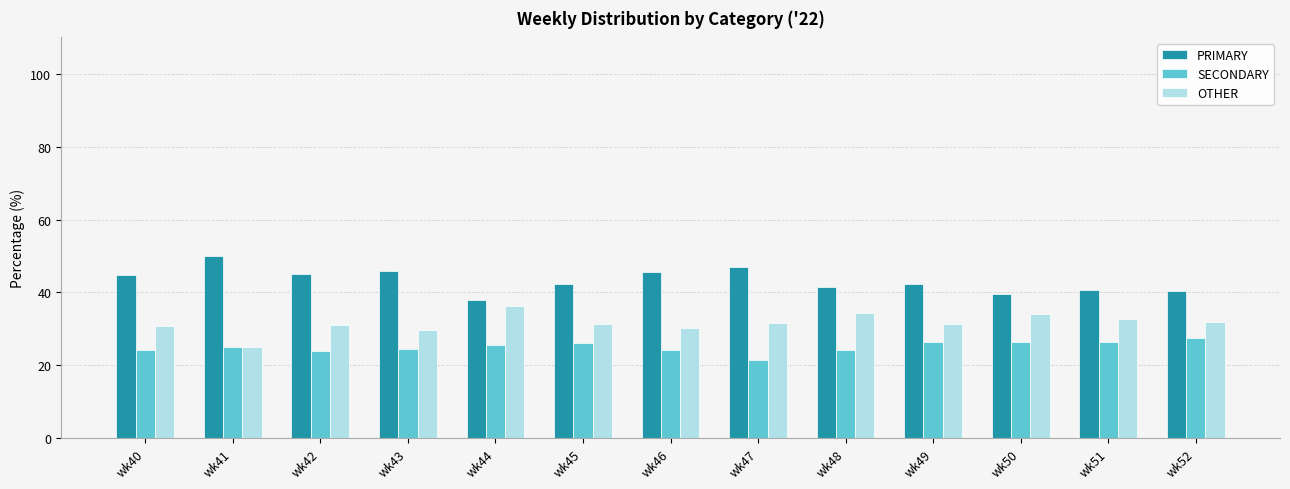

Which label corresponds to the largest value in the chart?

wk41